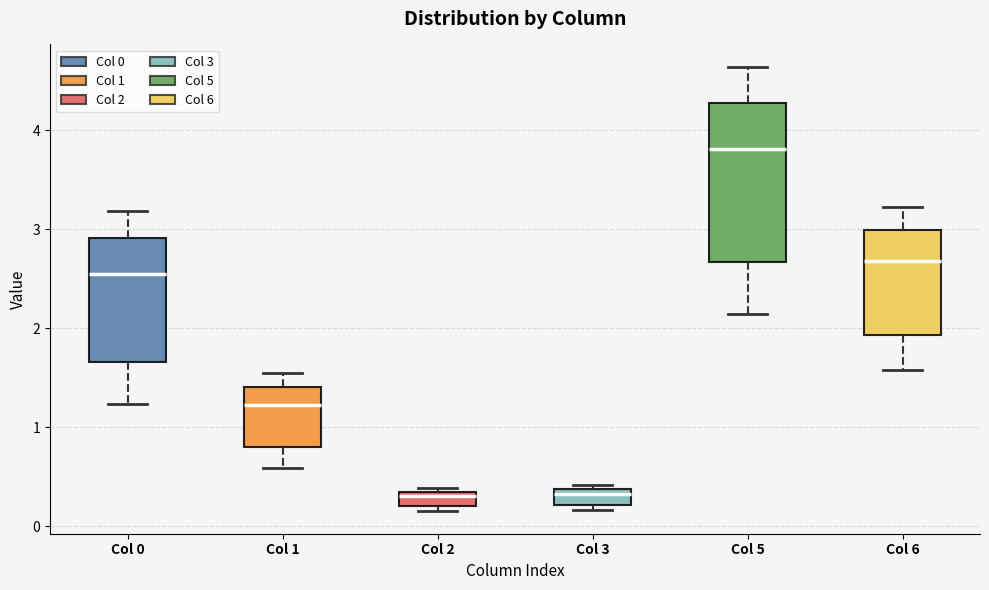

Which box has the highest median line?

Col 5